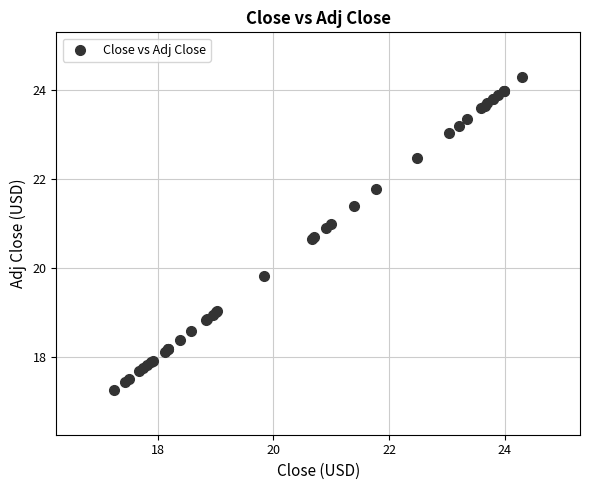

What Y value in the scatter plot is closest to 20?

19.8